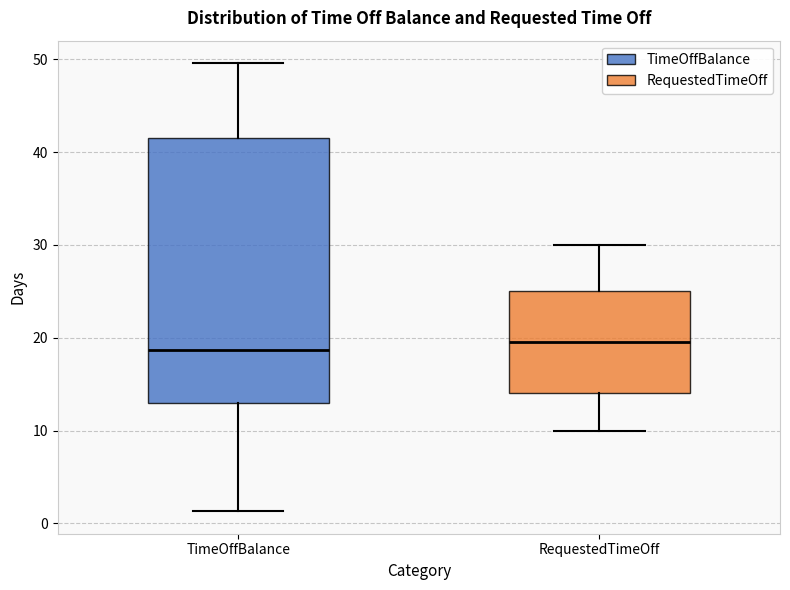

Reading left to right, read every box against the y-axis: the position of its median line, the range the box covers, and the ends of its whiskers. The values are not printed on the chart, so give them approximately, as read against the axis.

TimeOffBalance: median 19, box 13 to 42, whiskers 1 to 50
RequestedTimeOff: median 20, box 14 to 25, whiskers 10 to 30